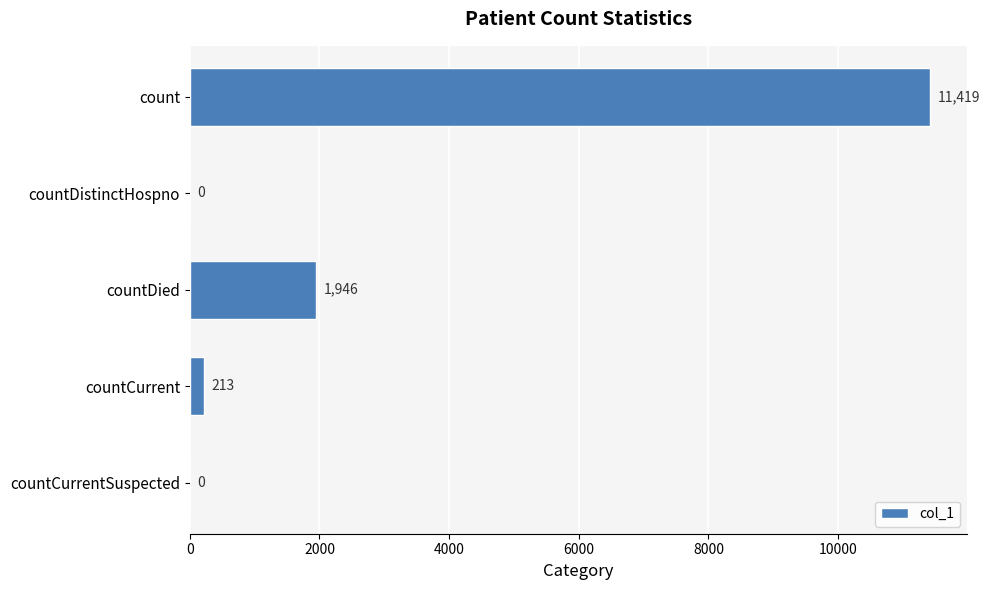

At which category does the chart reach its peak across all series?

count